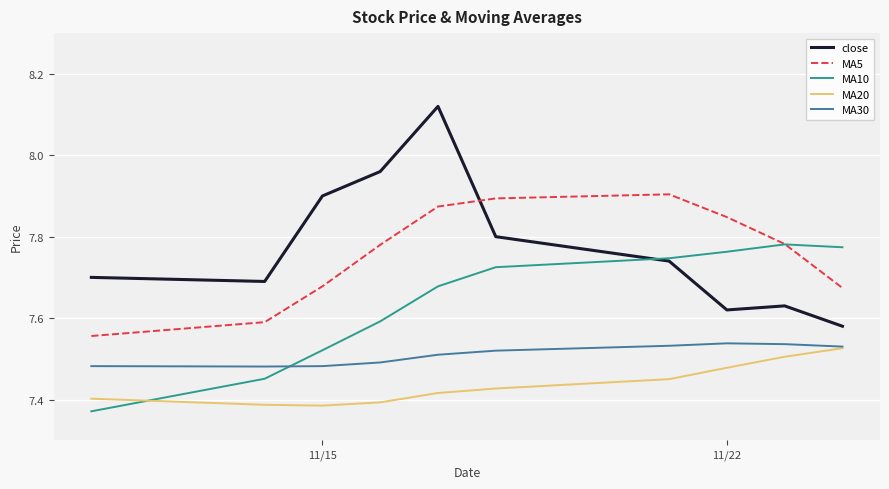

Which series has the largest range (max minus min)?

close